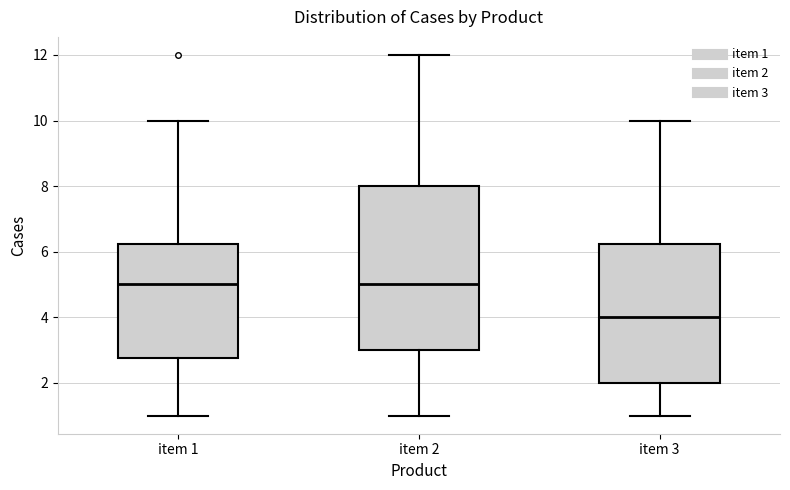

Where is the lower edge of the box for item 3 on the y-axis? The values are not printed on the chart, so give them approximately, as read against the axis.

2.0